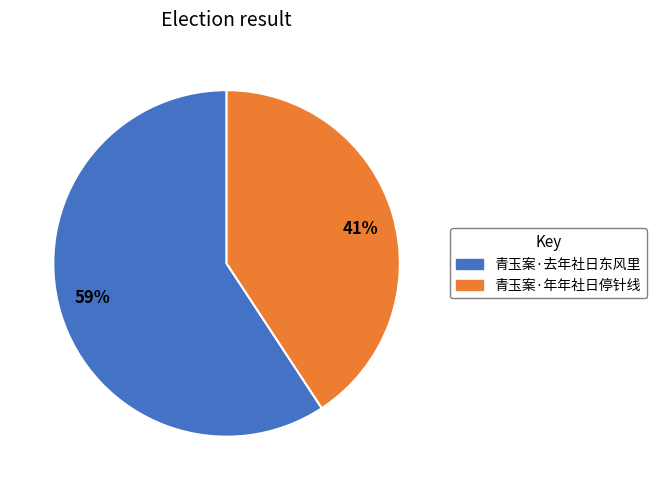

To the nearest percent, what is the combined percentage of 青玉案·去年社日东风里 and 青玉案·年年社日停针线?

100%